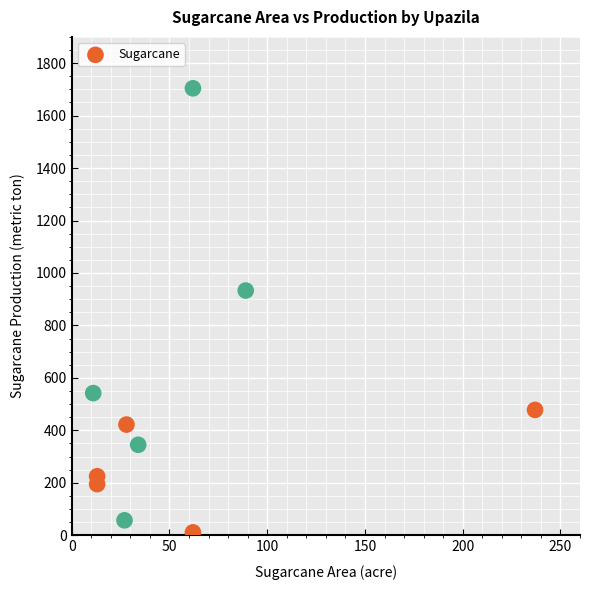

What Y value in the scatter plot is closest to 857?

933